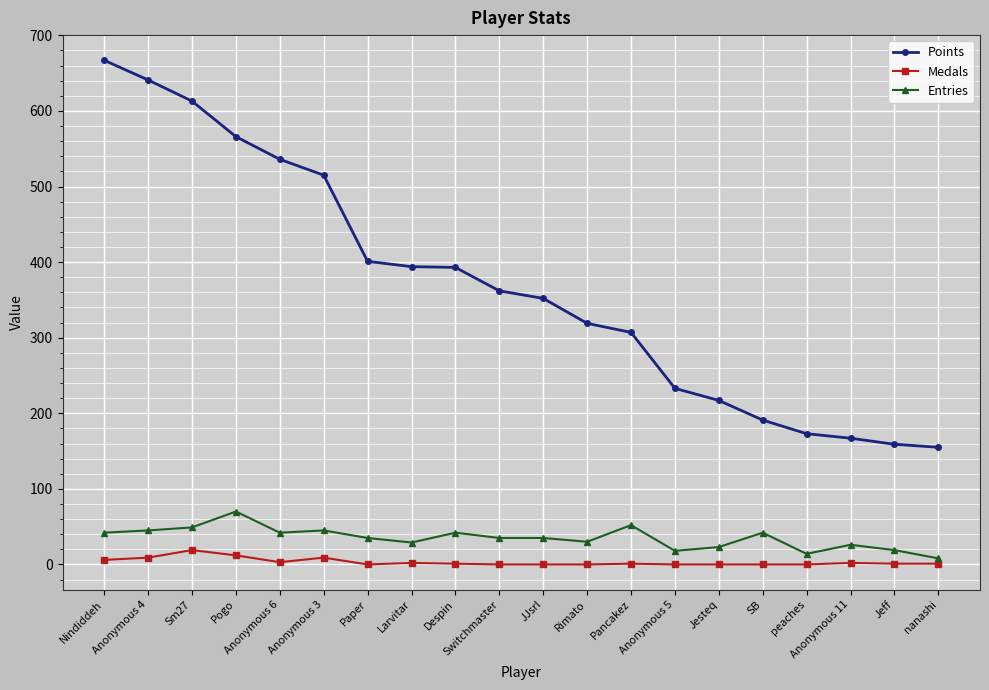

What is the minimum value for Entries?

8